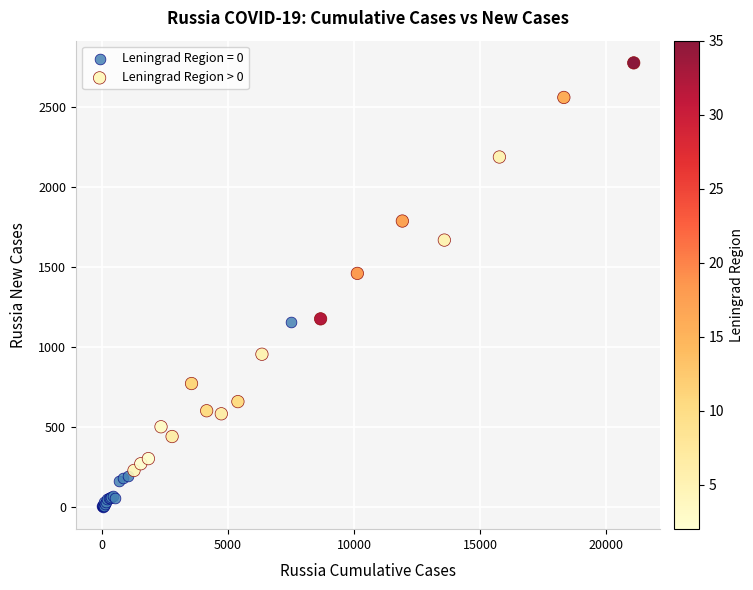

Which series contains the highest Y value?

Leningrad Region > 0